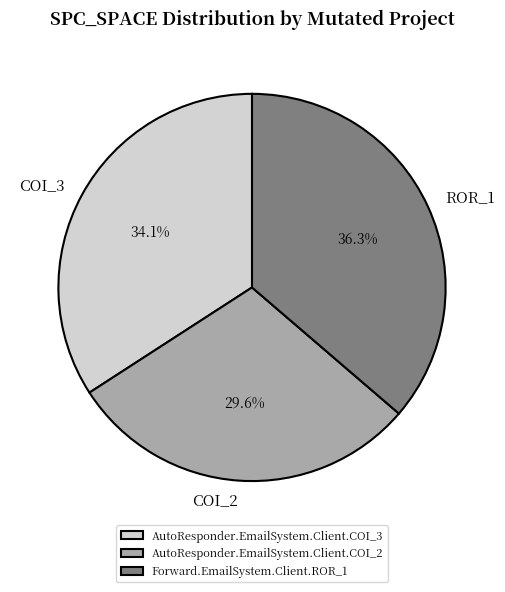

Is there any slice that represents more than half of the pie?

No